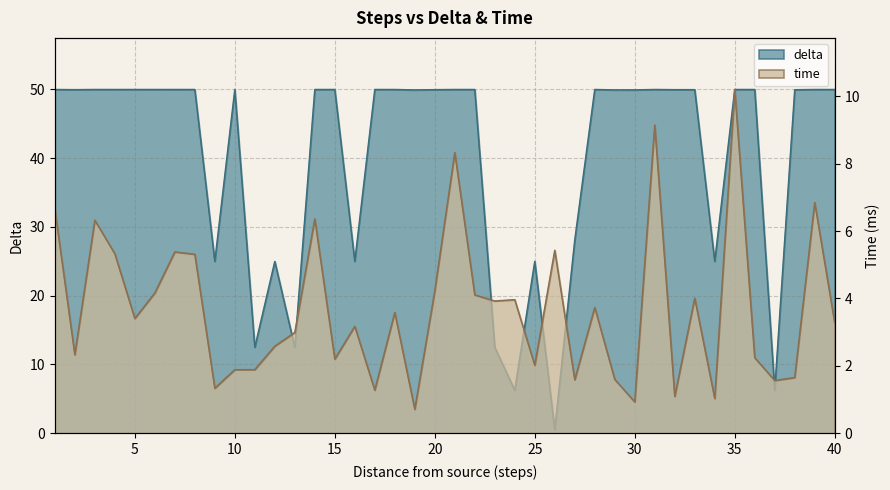

Count the number of data series in this chart.

2